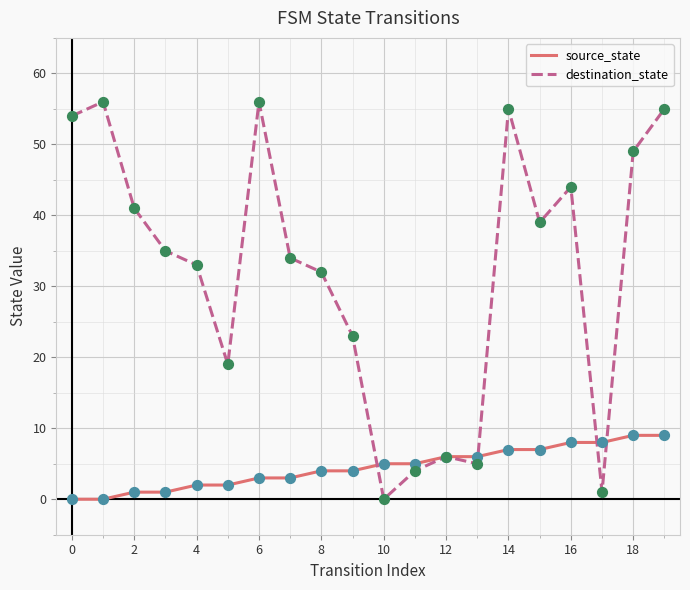

What are all the series names shown in the legend?

source_state, destination_state